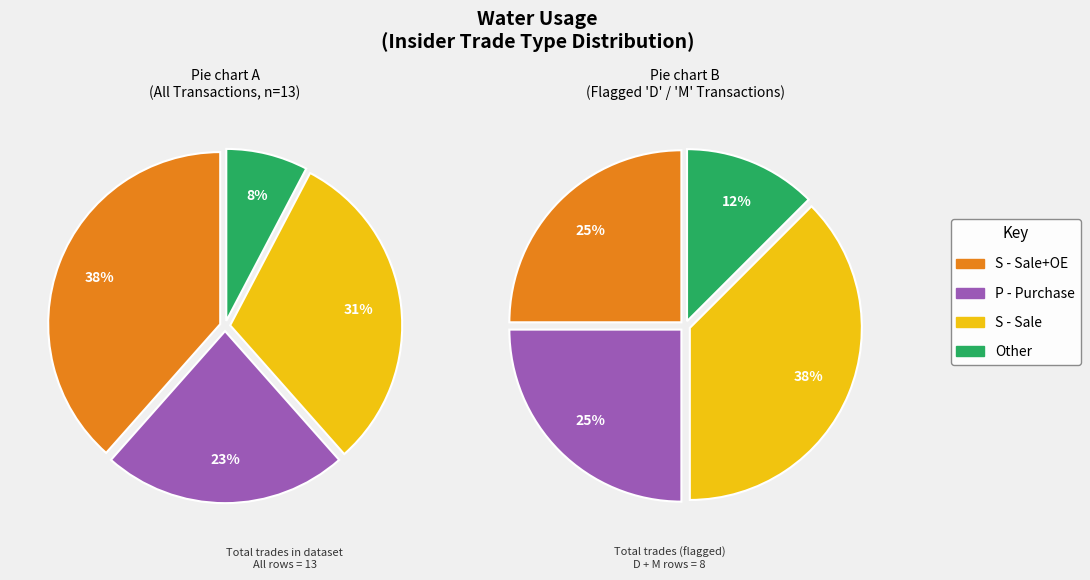

Count the number of slices in the pie.

4